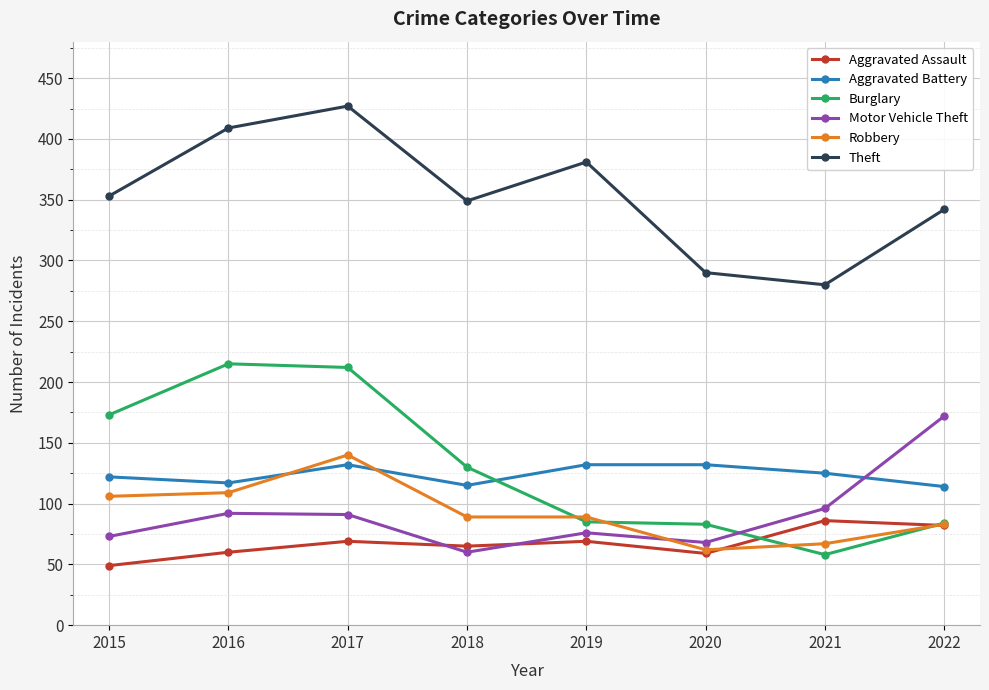

How many categories are shown in the chart?

8